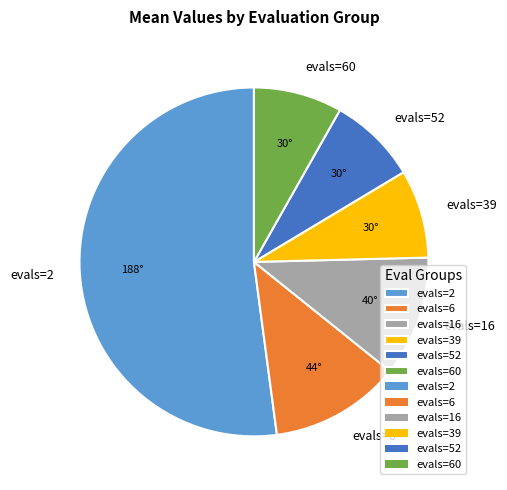

Combined, do evals=60 and evals=52 account for over 50%?

No